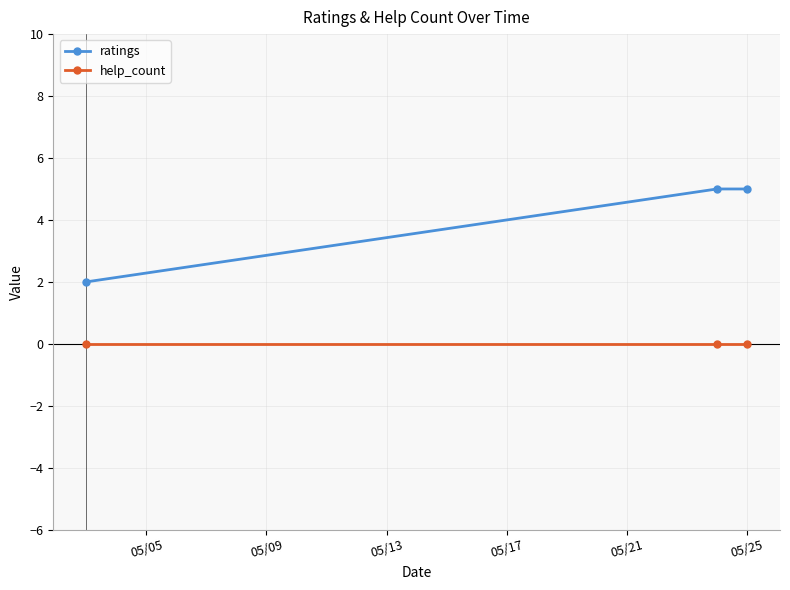

Rank the series by their average value, from lowest to highest.

help_count, ratings